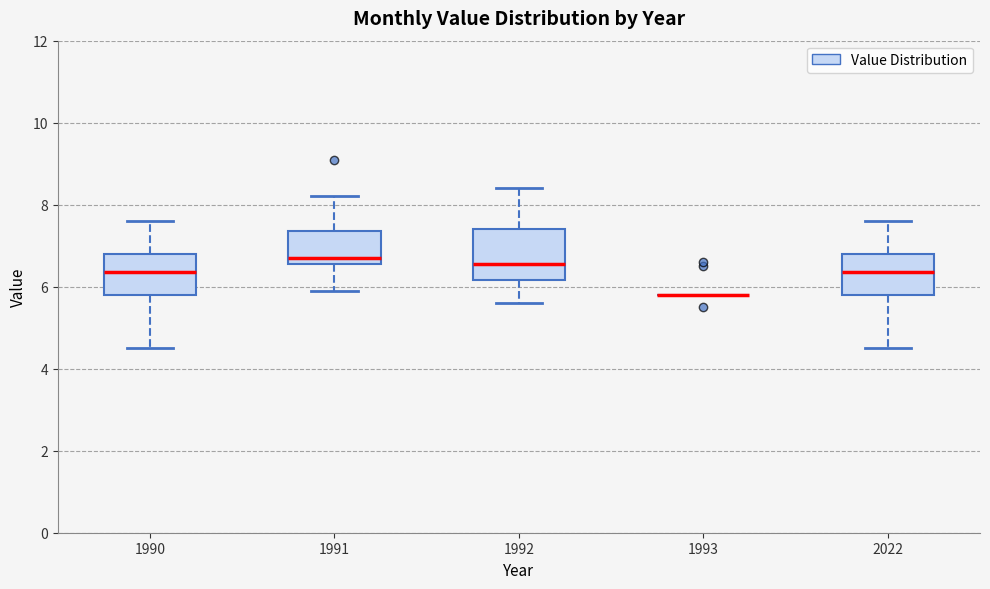

Where is the upper edge of the box at x = 2022 on the y-axis? The values are not printed on the chart, so give them approximately, as read against the axis.

6.8